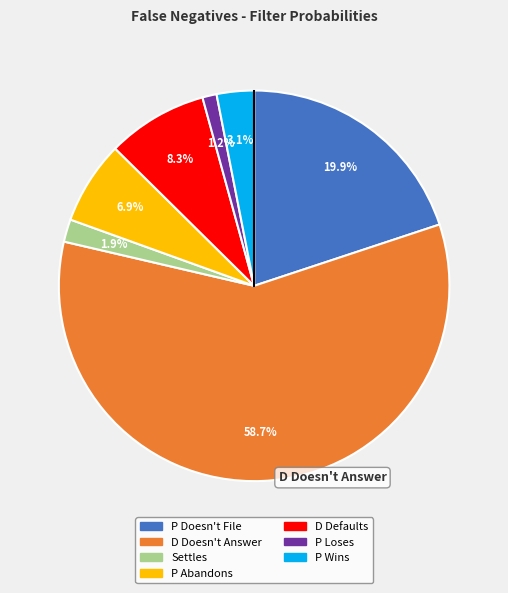

To the nearest percent, what is the difference between the P Loses and P Abandons slice percentages?

6%